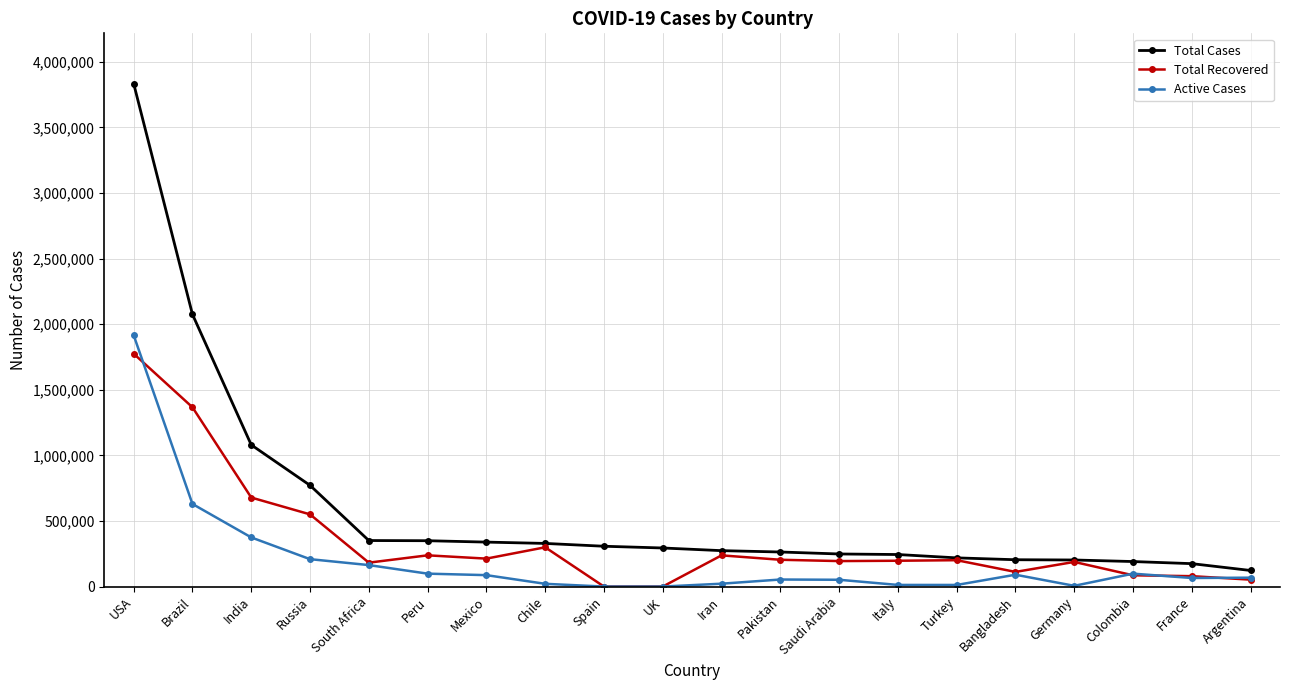

Does the chart display data point markers on the line(s)?

Yes